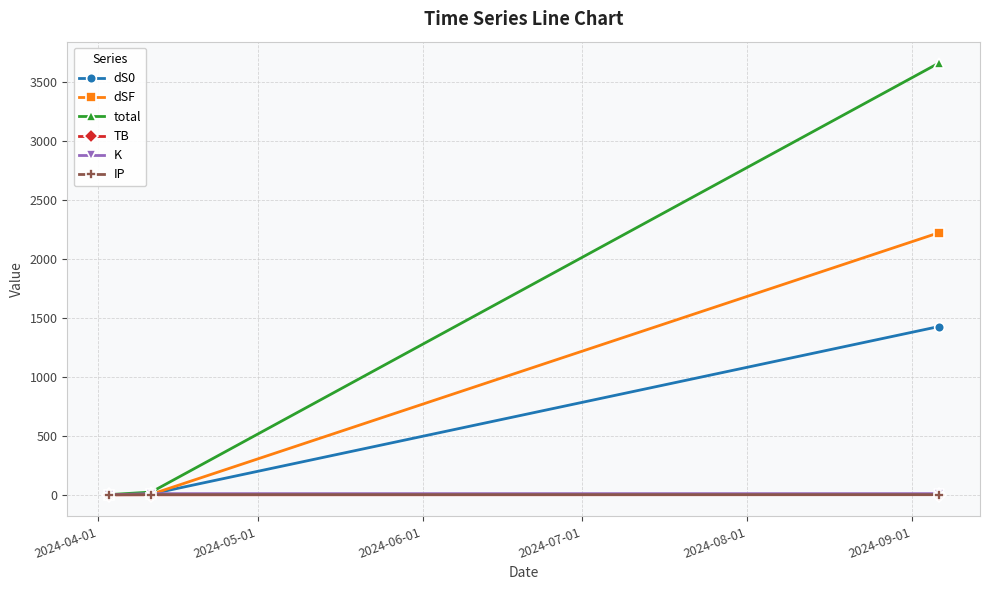

How many lines are shown in the chart?

6